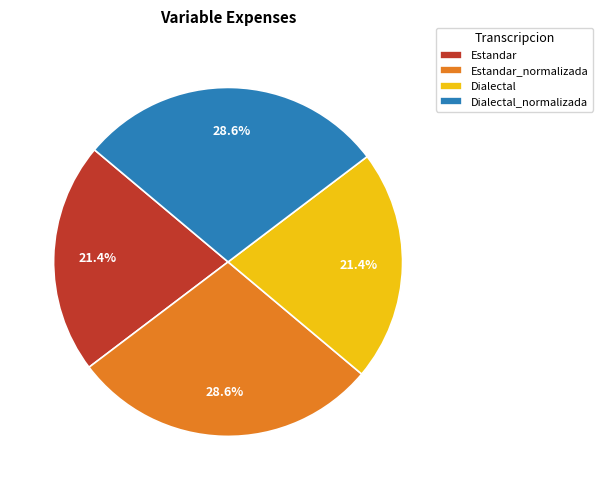

What is the ratio of the value at Dialectal to the value at Estandar?

1.0